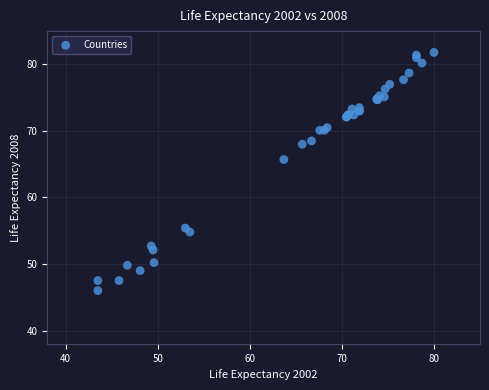

What Y value in the scatter plot is closest to 63?

65.7